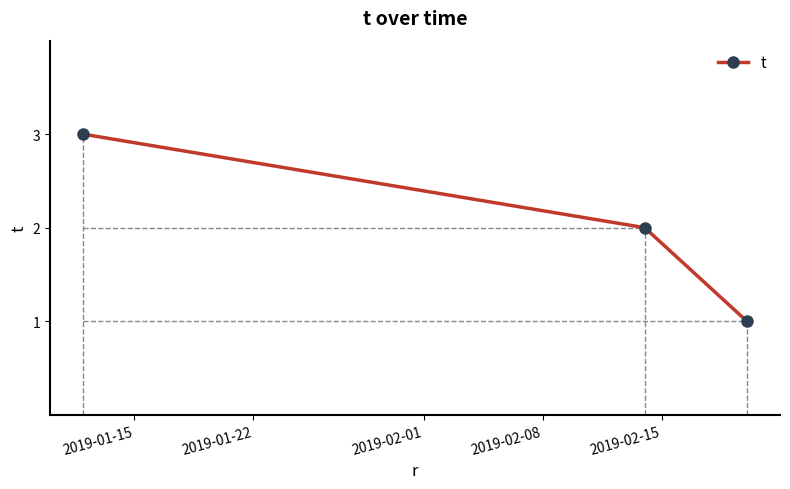

What is the maximum value shown in the chart?

3